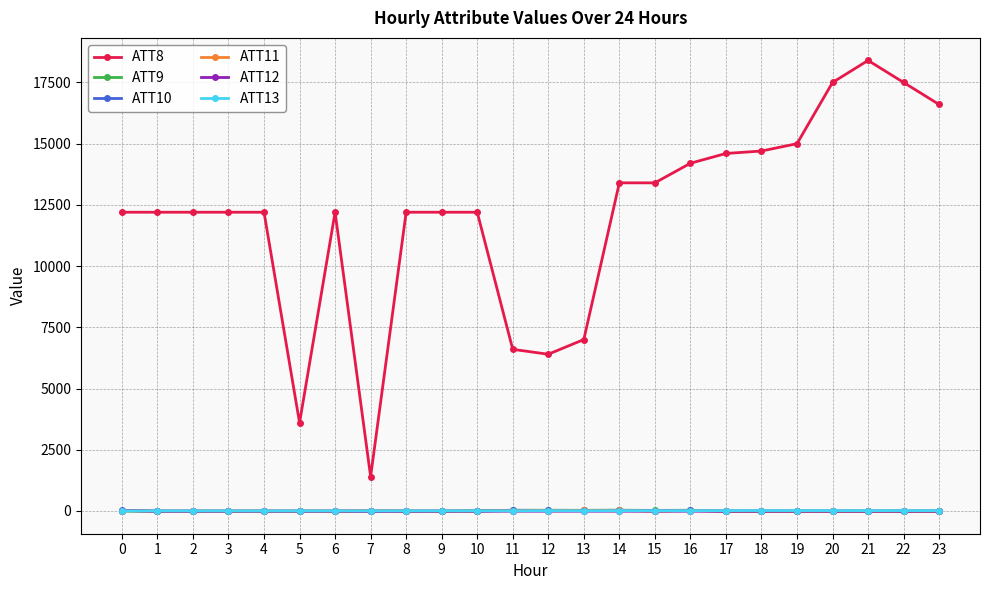

Is it true that ATT10 equals 21.6 at 0?

True